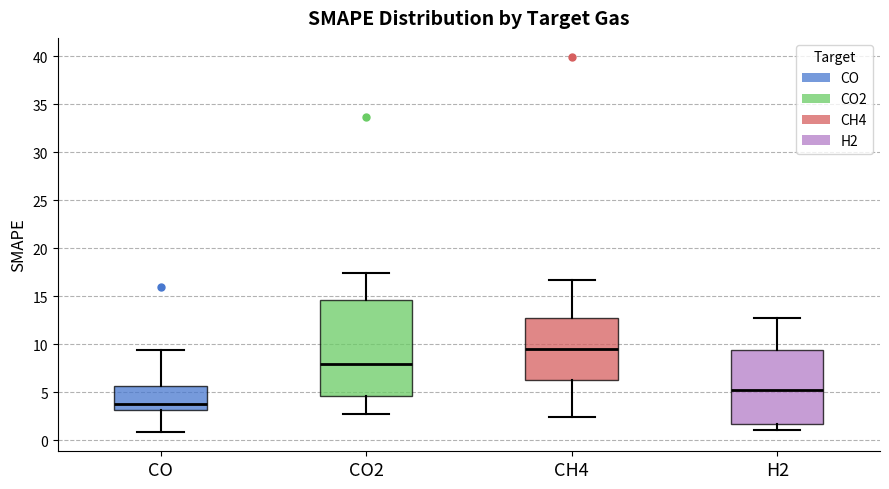

Reading left to right, read every box against the y-axis: the position of its median line, the range the box covers, and the ends of its whiskers. The values are not printed on the chart, so give them approximately, as read against the axis.

CO: median 4.0, box 3.0 to 5.5, whiskers 1.0 to 9.5
CO2: median 8.0, box 4.5 to 14.5, whiskers 2.5 to 17.5
CH4: median 9.5, box 6.0 to 12.5, whiskers 2.5 to 16.5
H2: median 5.0, box 1.5 to 9.5, whiskers 1.0 to 13.0